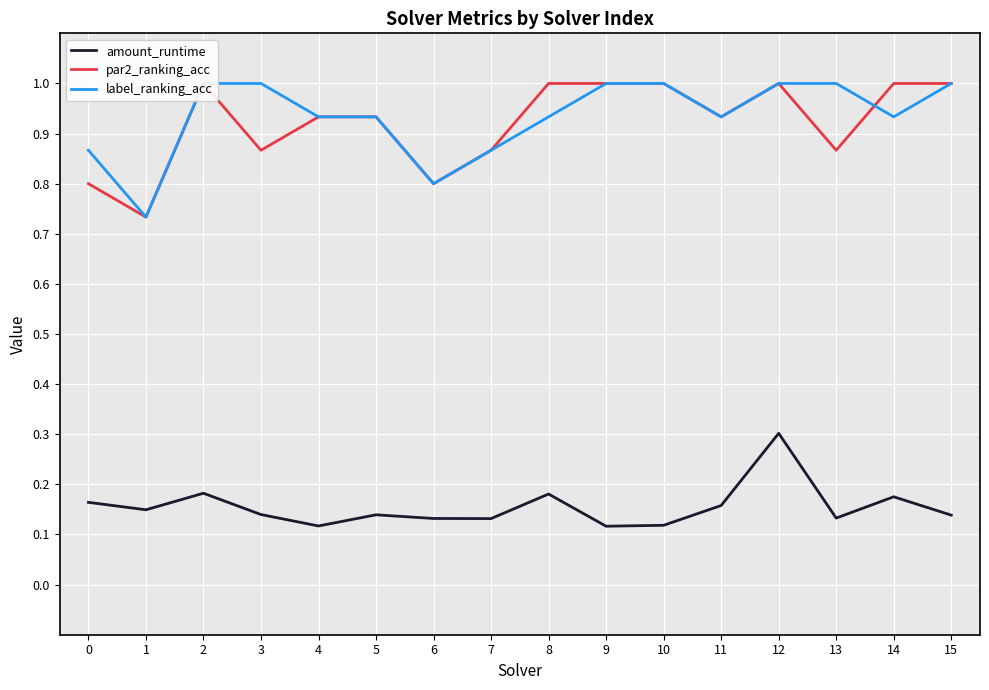

Which series has the largest total across all categories?

label_ranking_acc